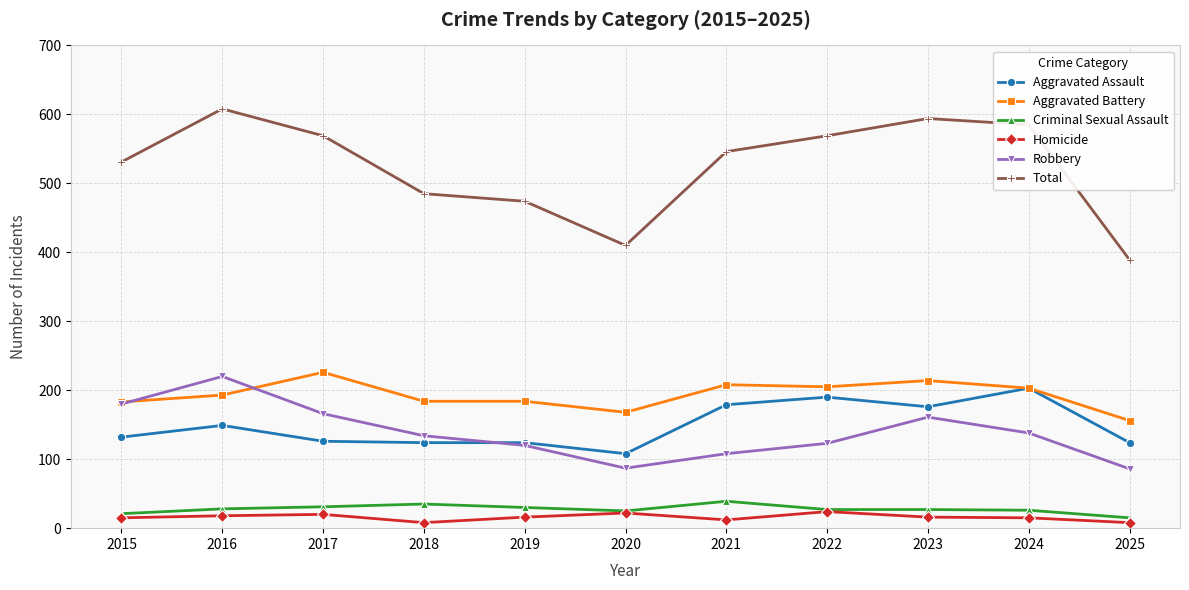

What is the greatest value displayed?

608